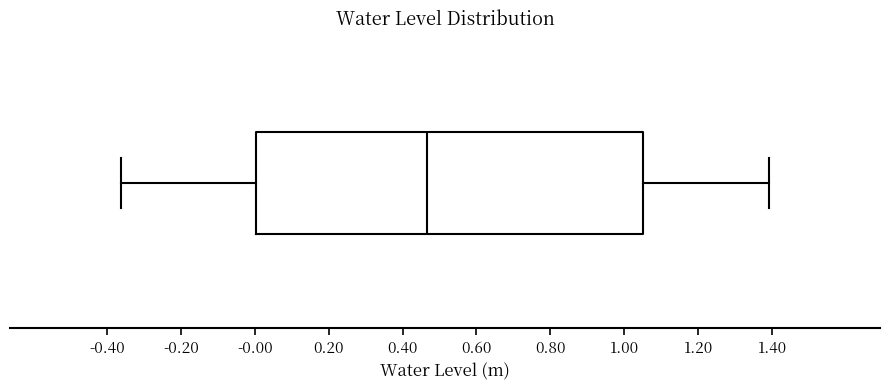

Read this box plot against the x-axis: the position of the median line, the range covered by the box, and the ends of both whiskers. The values are not printed on the chart, so give them approximately, as read against the axis.

median 0.46, box 0.00 to 1.04, whiskers -0.36 to 1.40